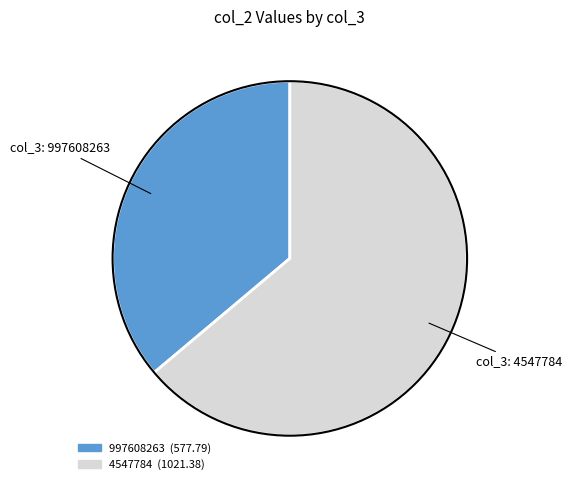

Which slice is the largest?

4547784